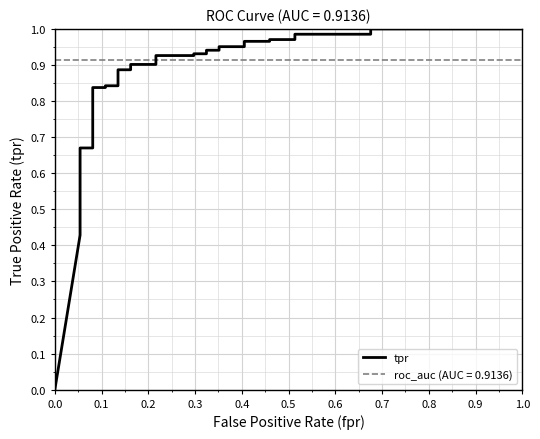

What is the difference between the maximum and minimum values?

1.0